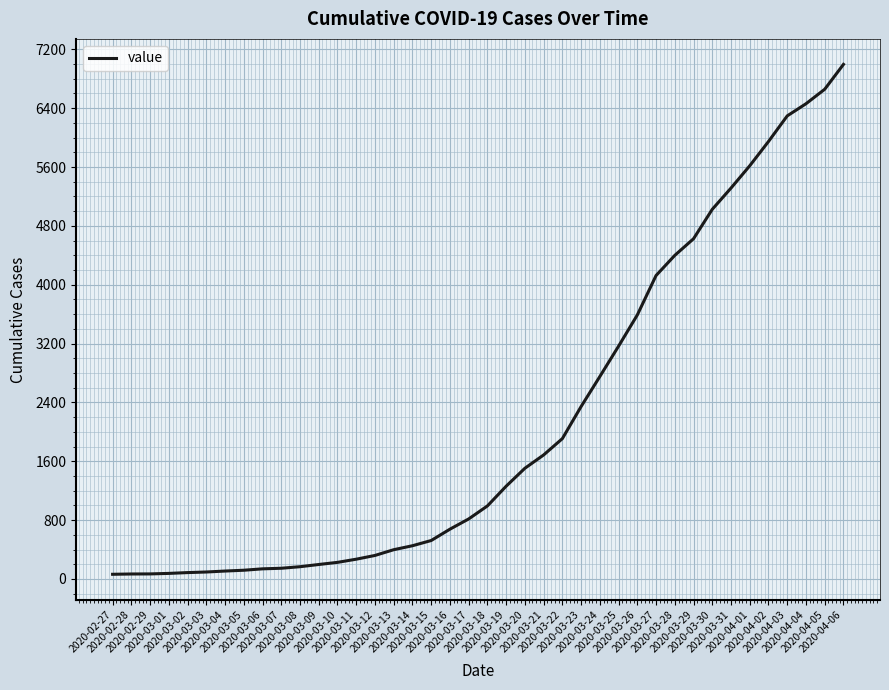

Which has a higher value, 2020-03-21 or 2020-04-03?

2020-04-03